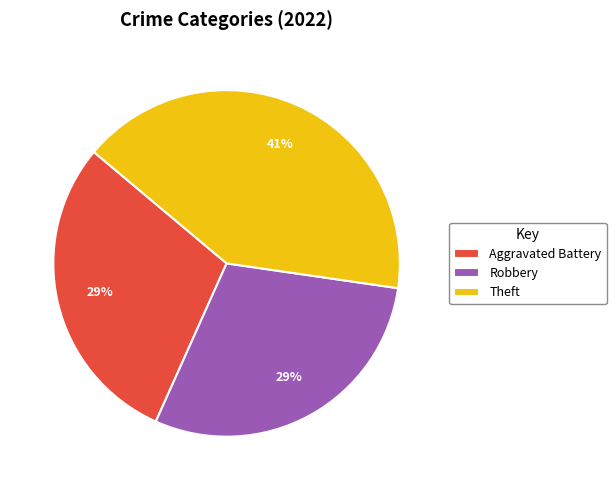

Does any single category account for the majority?

No